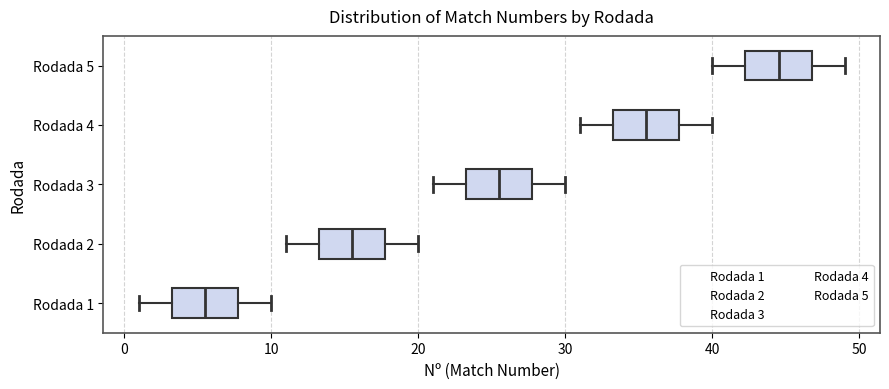

Reading bottom to top, read every box against the x-axis: the position of its median line, the range the box covers, and the ends of its whiskers. The values are not printed on the chart, so give them approximately, as read against the axis.

Rodada 1: median 6, box 3 to 8, whiskers 1 to 10
Rodada 2: median 16, box 13 to 18, whiskers 11 to 20
Rodada 3: median 26, box 23 to 28, whiskers 21 to 30
Rodada 4: median 36, box 33 to 38, whiskers 31 to 40
Rodada 5: median 45, box 42 to 47, whiskers 40 to 49